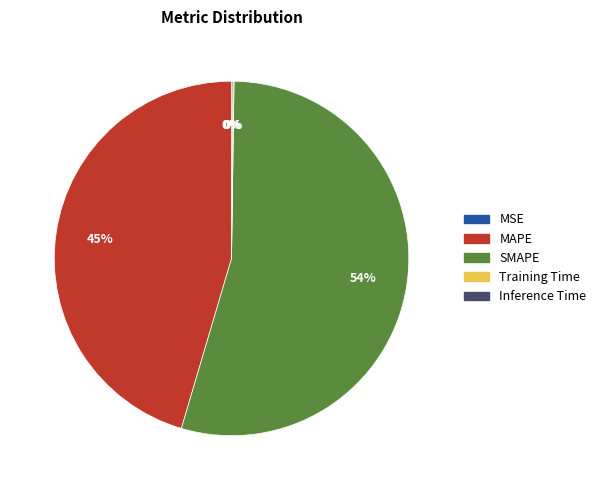

Is there a majority slice in this chart?

Yes